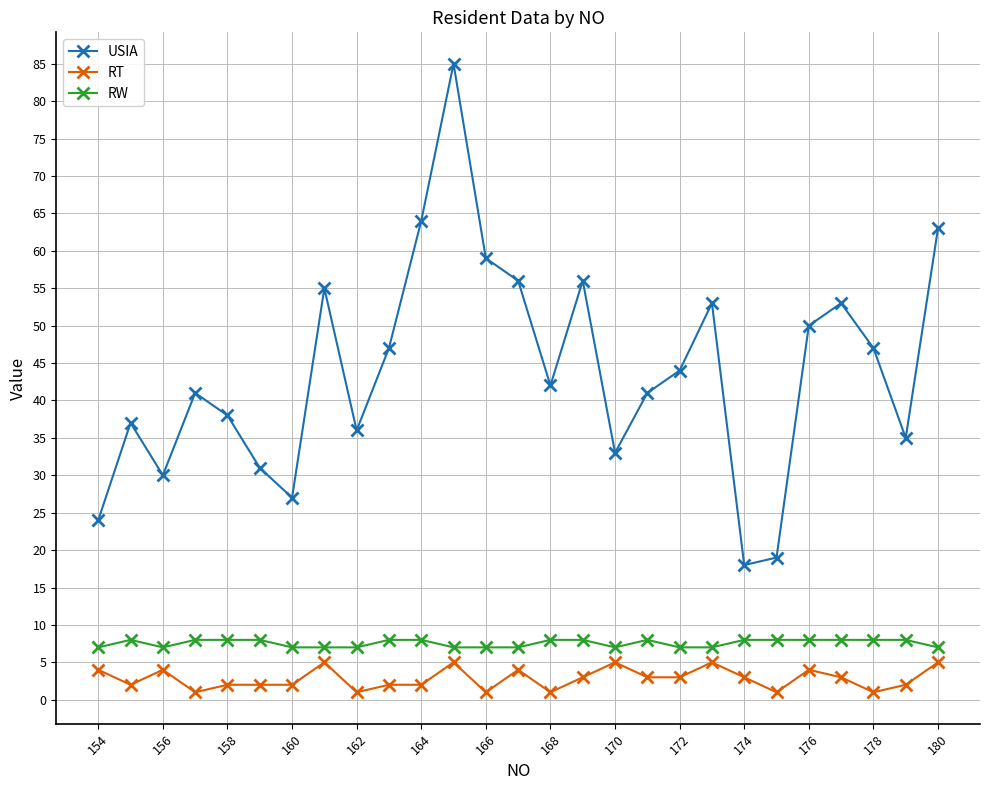

What is the value of the USIA point at the 17th from the left?

33